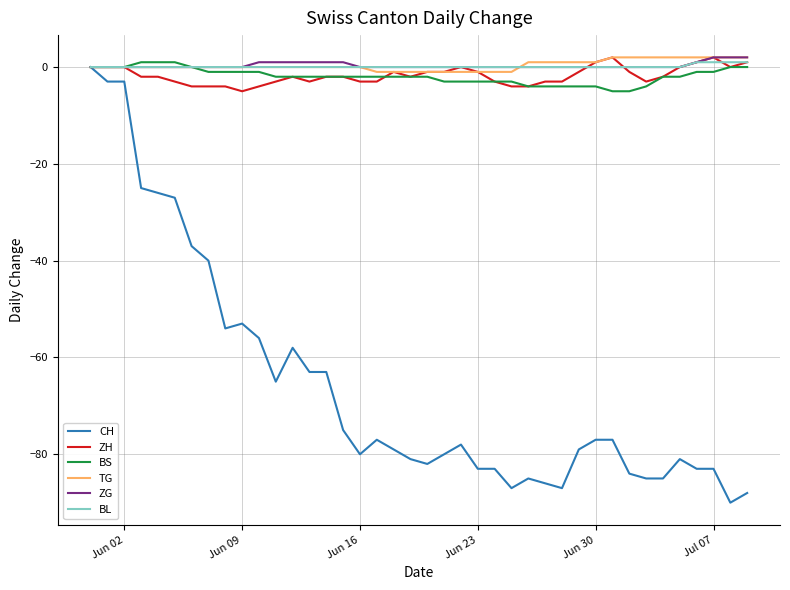

Which series has the widest spread of values?

CH